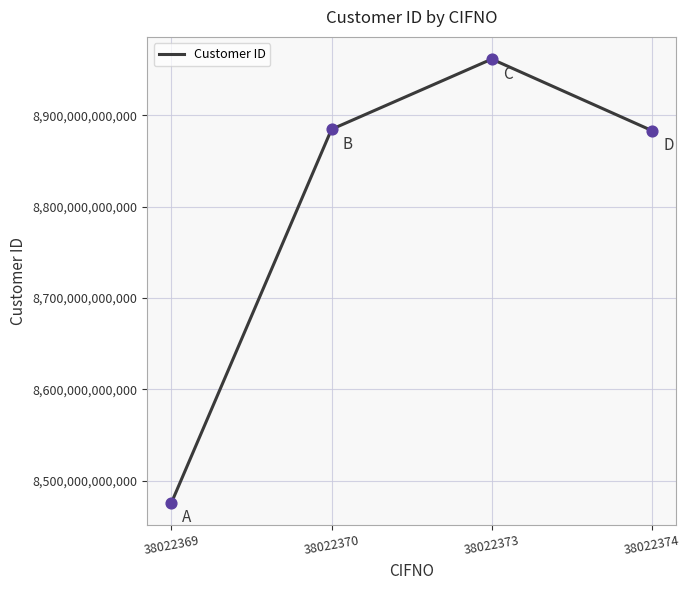

Approximately how many times larger is the value at 38022370 compared to 38022374?

1.0